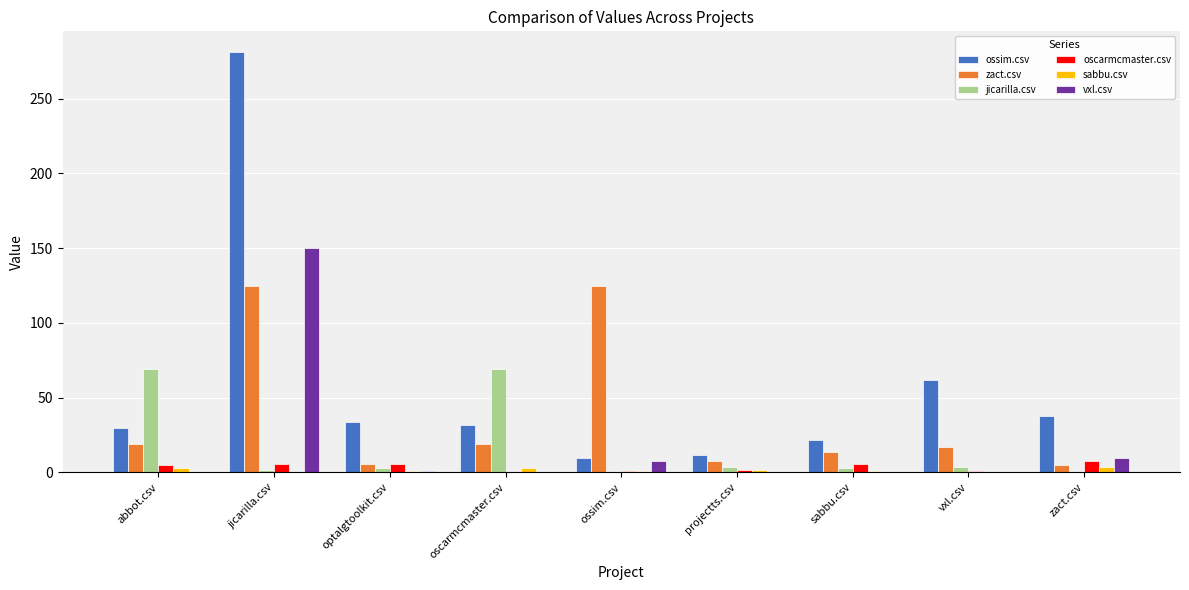

Which series has the largest range (max minus min)?

ossim.csv